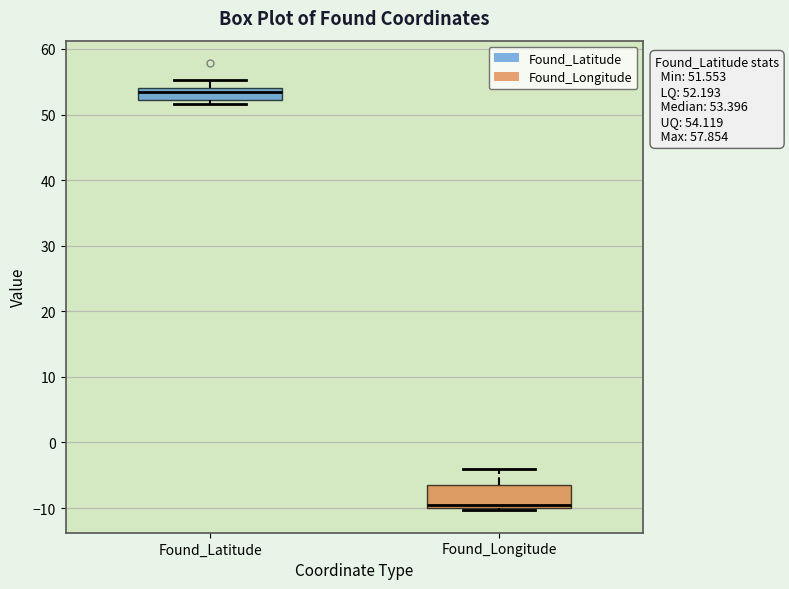

Comparing the boxes themselves (not the whiskers), which one is the tallest?

Found_Longitude